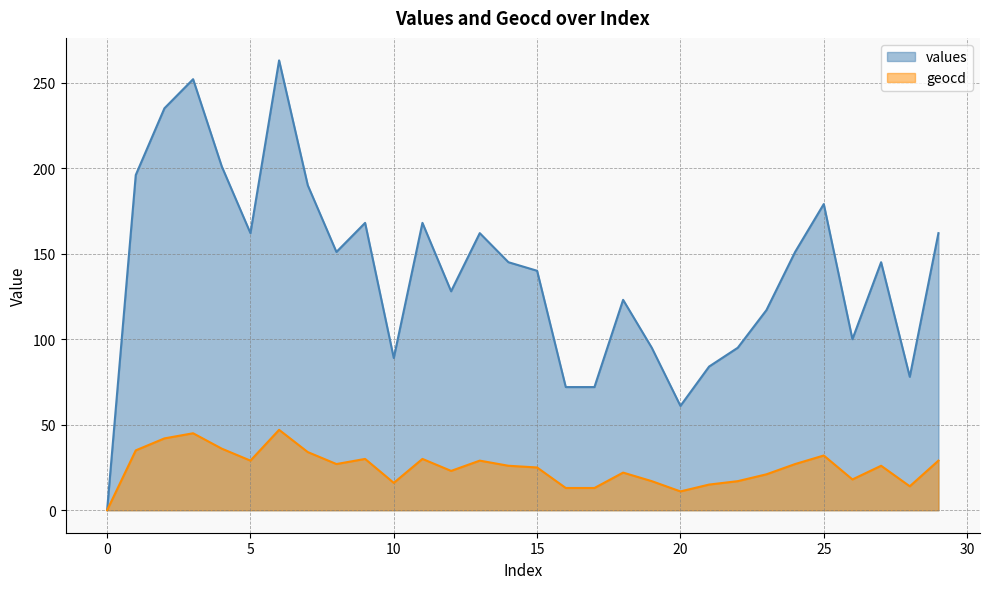

What are all the series names shown in the legend?

values, geocd